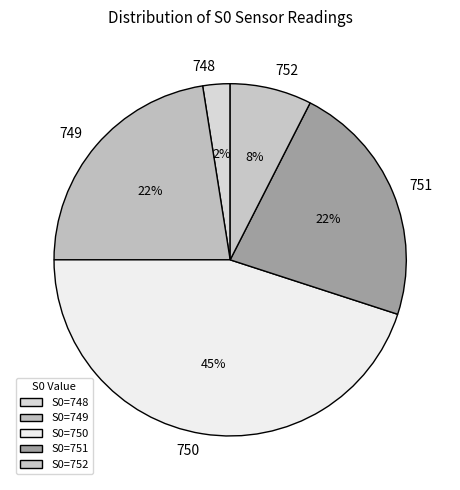

Count the number of slices in the pie.

5